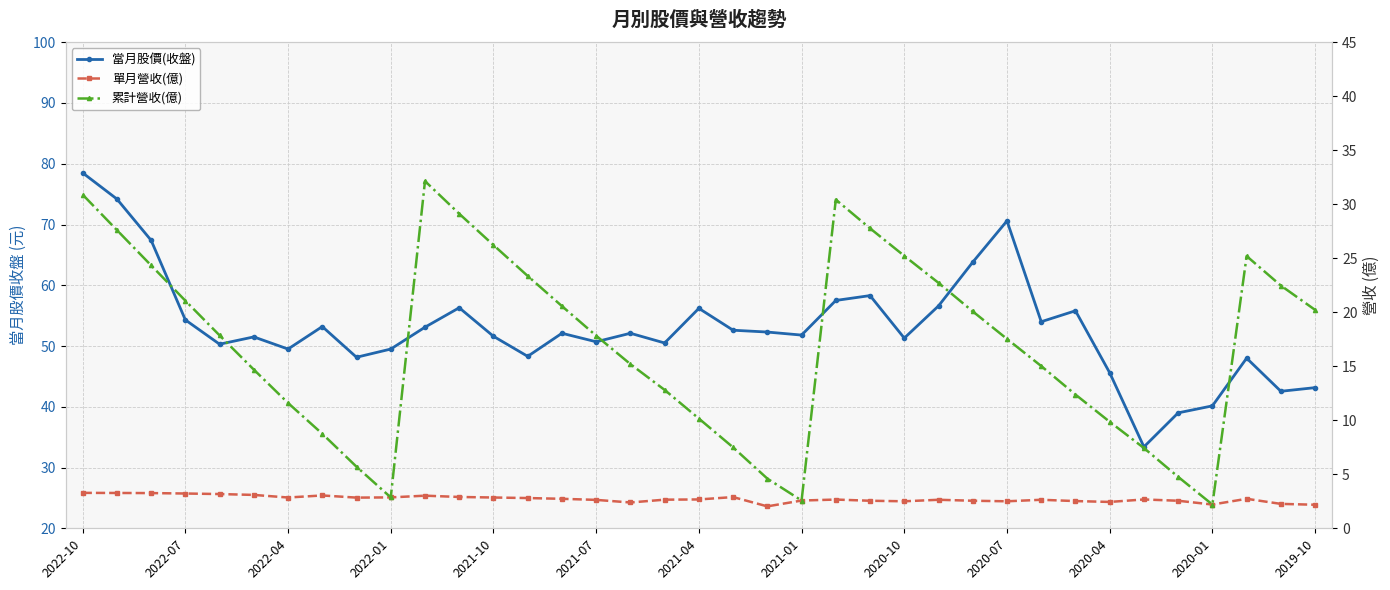

True or false: 單月營收(億) and 當月股價(收盤) cross at least once.

False